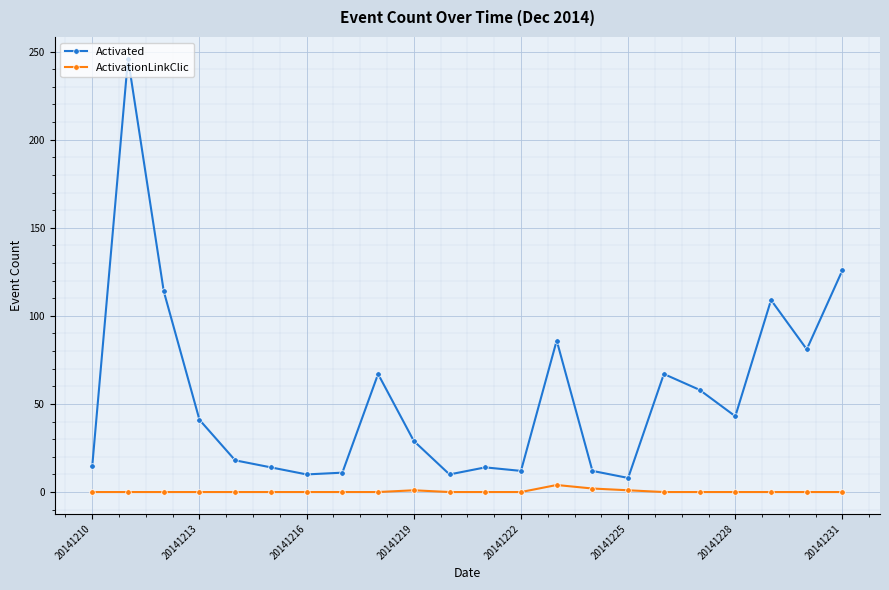

Rank the series by their maximum value, from lowest to highest.

ActivationLinkClic, Activated